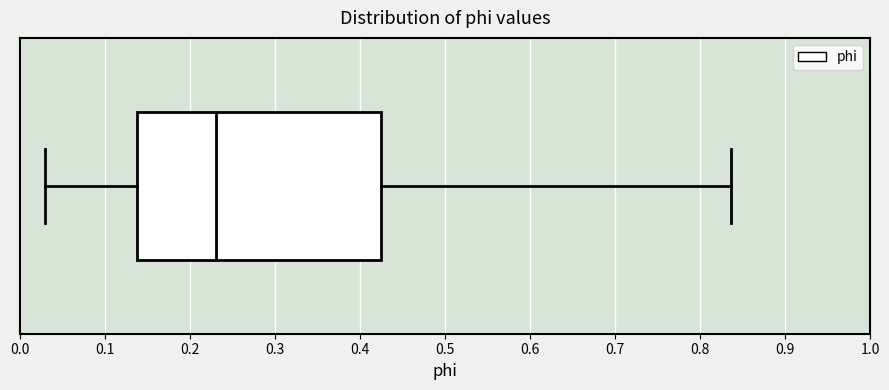

Where is the right edge of the box on the x-axis? The values are not printed on the chart, so give them approximately, as read against the axis.

0.42